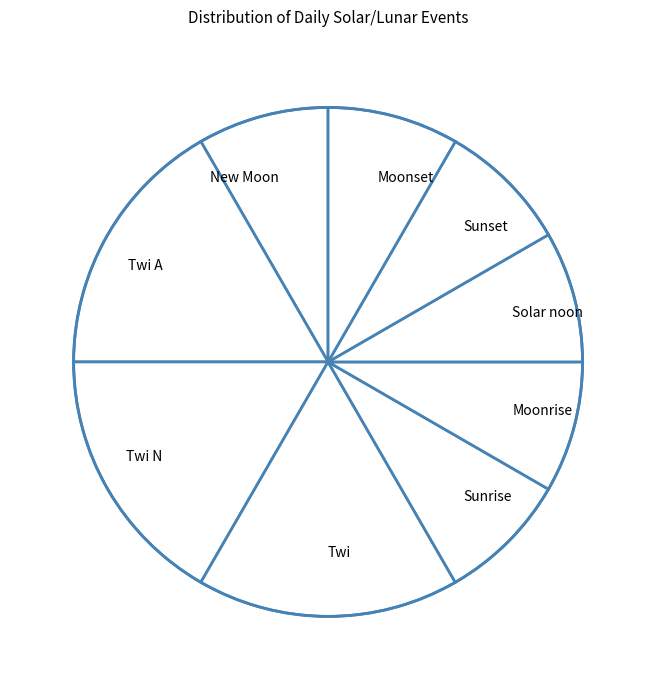

Do Moonrise and Solar noon together represent more than half of the pie?

No